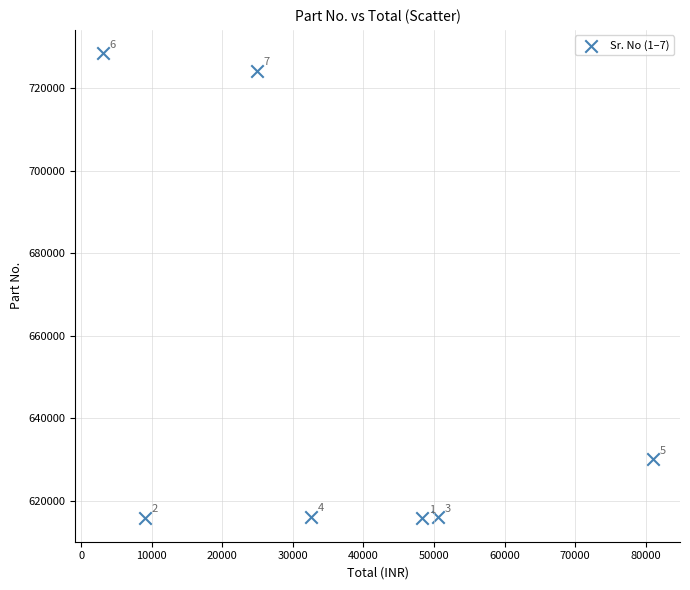

What is the average X value?

35622